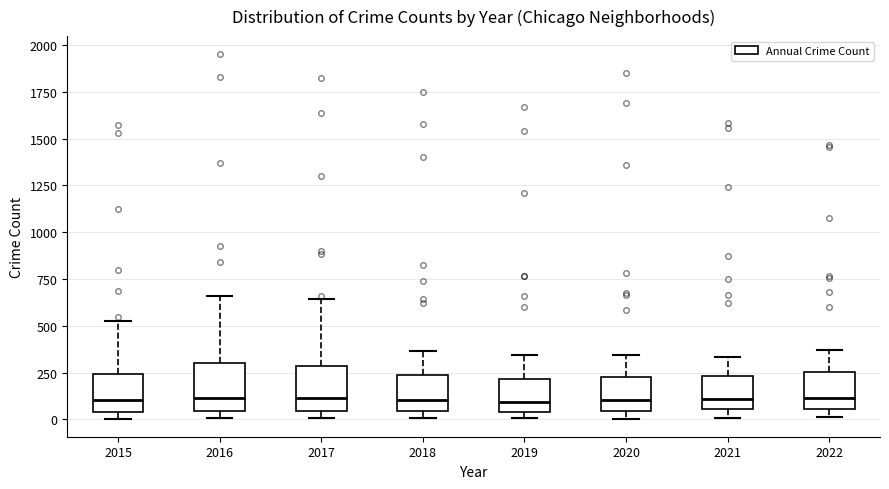

Reading left to right, transcribe this box plot: for each box, give where its median line is, the range the box spans, and where its two whiskers end, as read against the y-axis. The values are not printed on the chart, so give them approximately, as read against the axis.

2015: median 100, box 50 to 250, whiskers 0 to 550
2016: median 100, box 50 to 300, whiskers 0 to 650
2017: median 100, box 50 to 300, whiskers 0 to 650
2018: median 100, box 50 to 250, whiskers 0 to 350
2019: median 100, box 50 to 200, whiskers 0 to 350
2020: median 100, box 50 to 200, whiskers 0 to 350
2021: median 100, box 50 to 250, whiskers 0 to 350
2022: median 100, box 50 to 250, whiskers 0 to 350